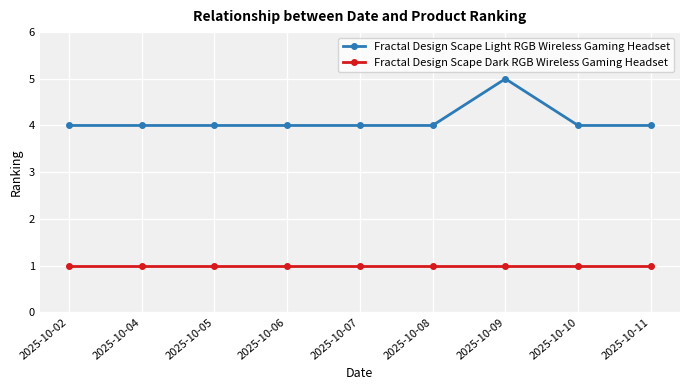

Reading left to right, list all the values displayed in this chart.

Fractal Design Scape Light RGB Wireless Gaming Headset: 4	4	4	4	4	4	5	4	4
Fractal Design Scape Dark RGB Wireless Gaming Headset: 1	1	1	1	1	1	1	1	1